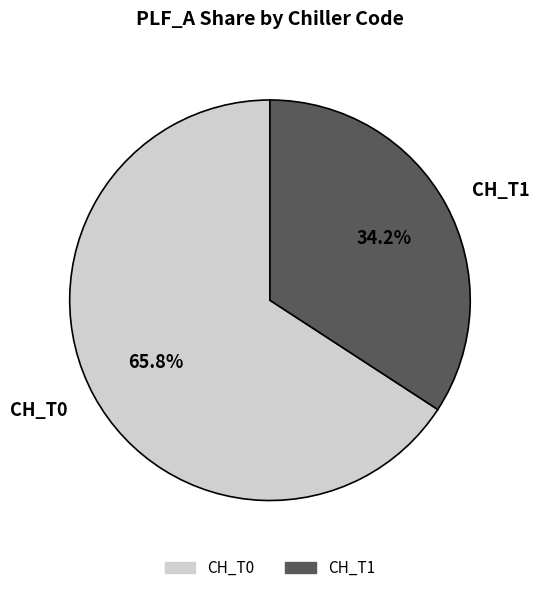

Which slice is the largest?

CH_T0